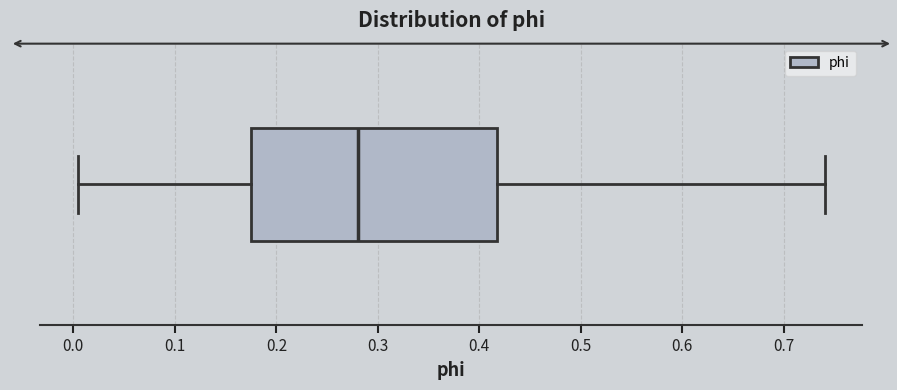

Read this box plot against the x-axis: the position of the median line, the range covered by the box, and the ends of both whiskers. The values are not printed on the chart, so give them approximately, as read against the axis.

median 0.28, box 0.18 to 0.42, whiskers 0.00 to 0.74